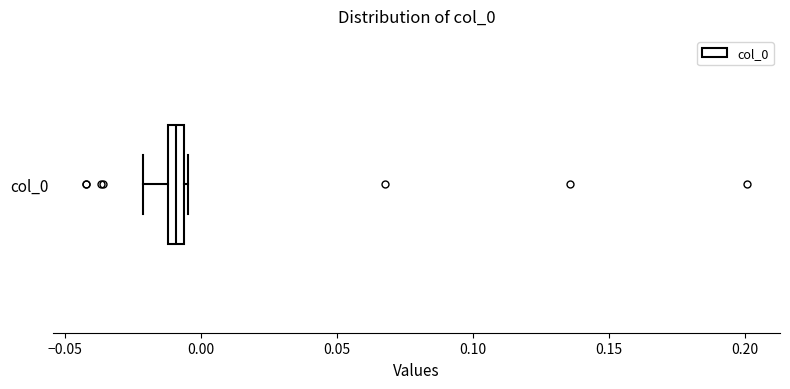

Where does the left whisker of the box for col_0 end on the x-axis? The values are not printed on the chart, so give them approximately, as read against the axis.

-0.020